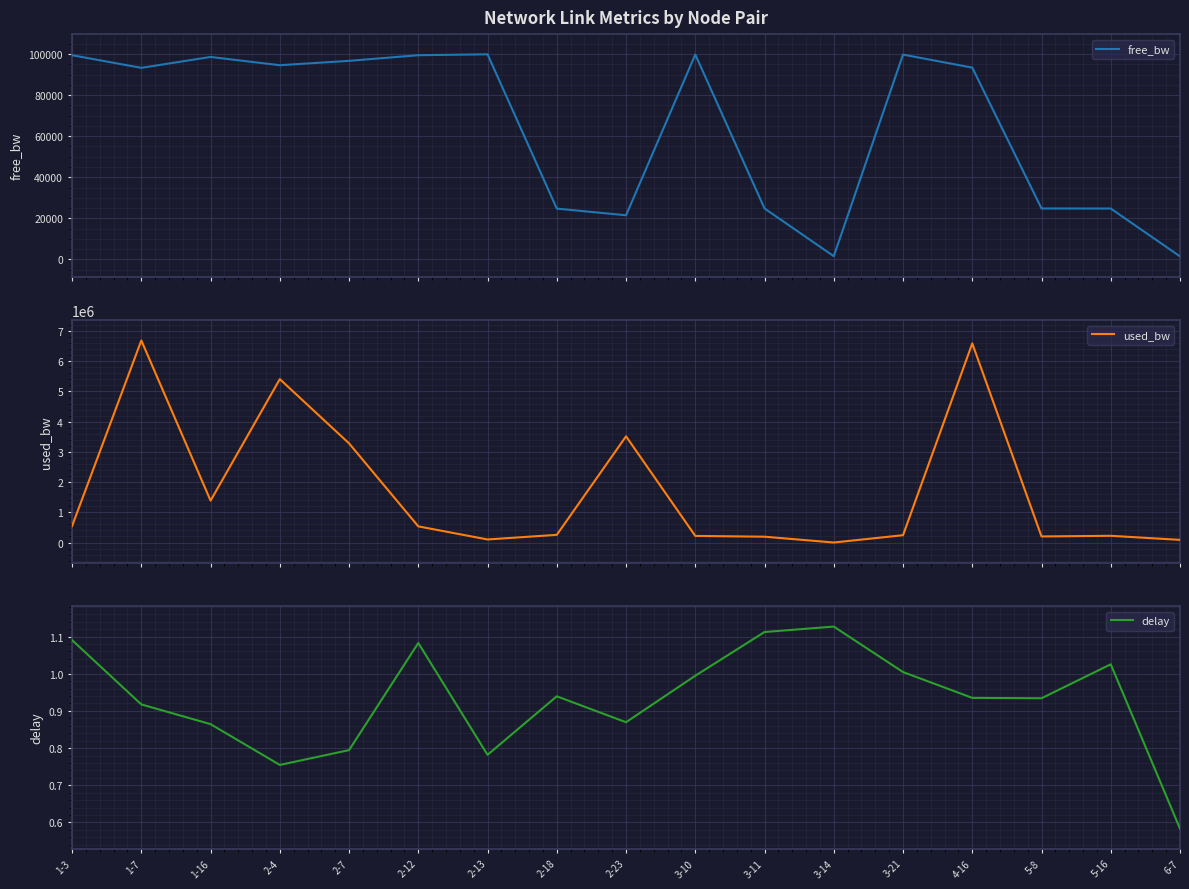

At how many categories does at least one series exceed 4430780?

3